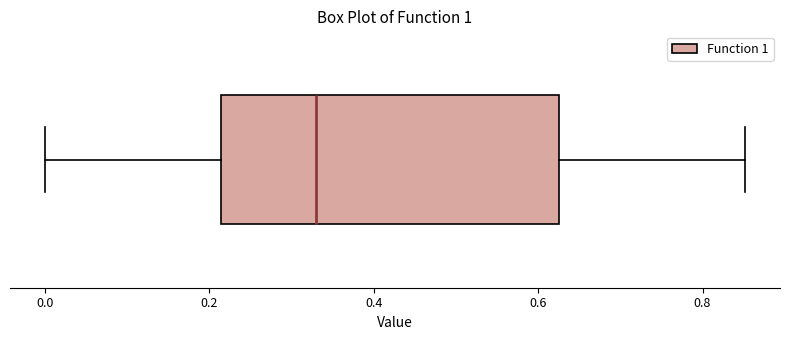

Read this box plot against the x-axis: the position of the median line, the range covered by the box, and the ends of both whiskers. The values are not printed on the chart, so give them approximately, as read against the axis.

median 0.32, box 0.22 to 0.62, whiskers 0.00 to 0.86